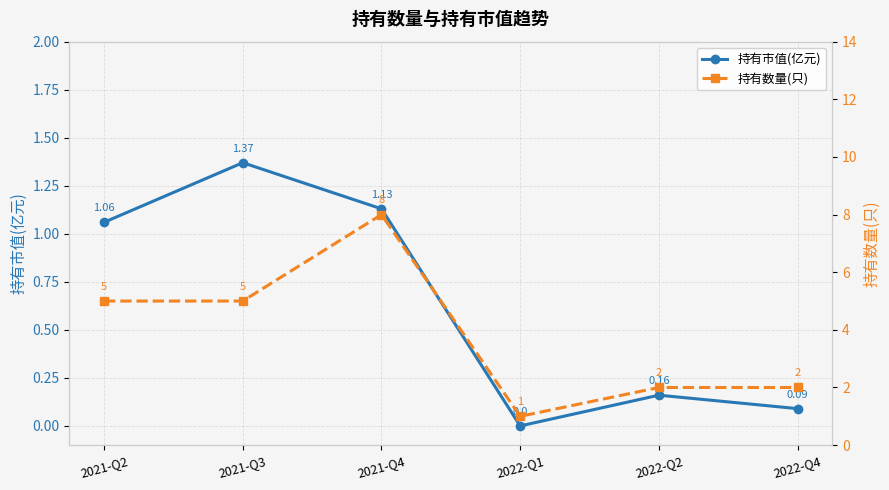

Rank the series at 2021-Q2 from highest to lowest value.

持有数量(只), 持有市值(亿元)